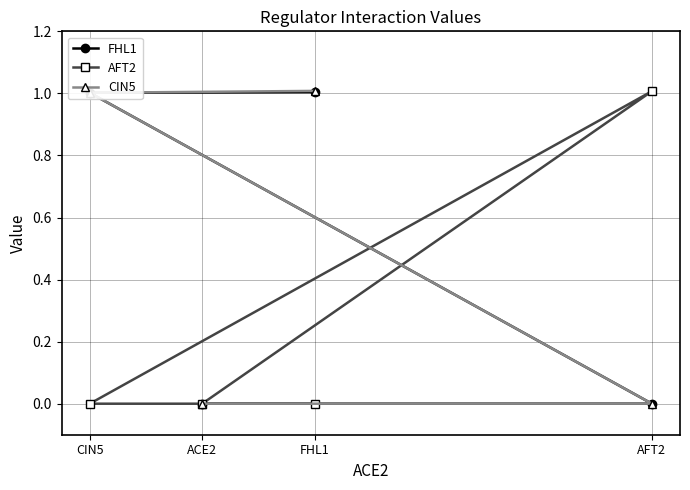

Which series ends up on top after the final intersection of AFT2 and FHL1?

FHL1